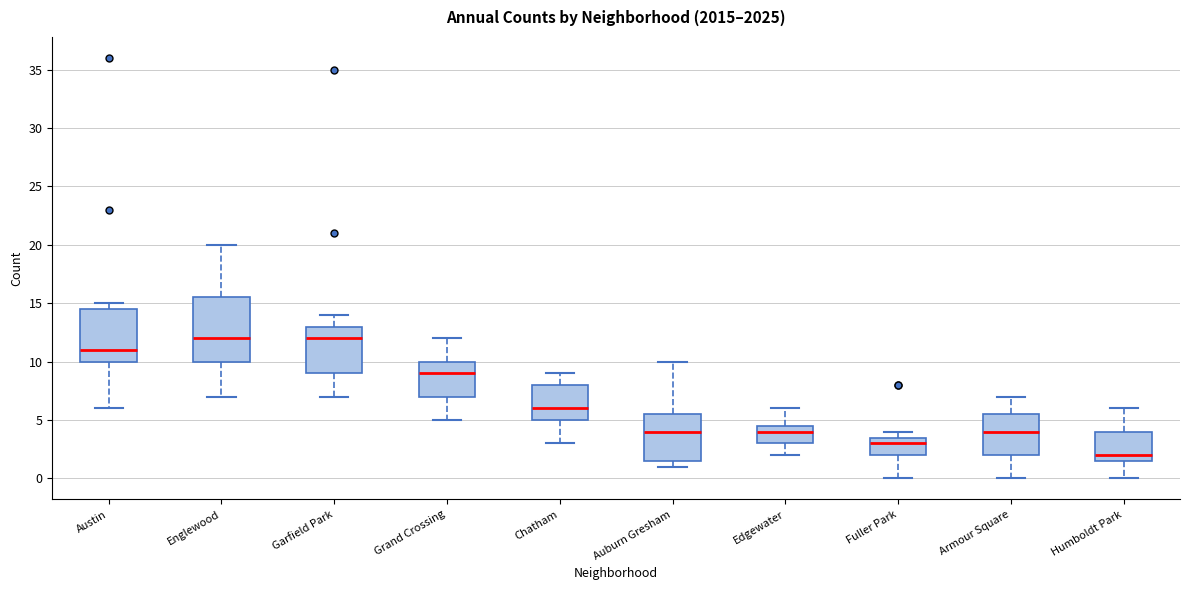

Comparing the boxes themselves (not the whiskers), which one is the tallest?

Englewood